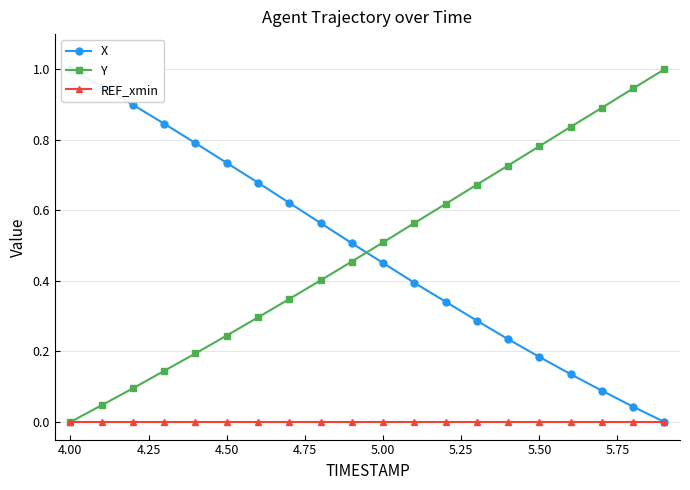

The value of X at 13 is 0.4. True or false?

False